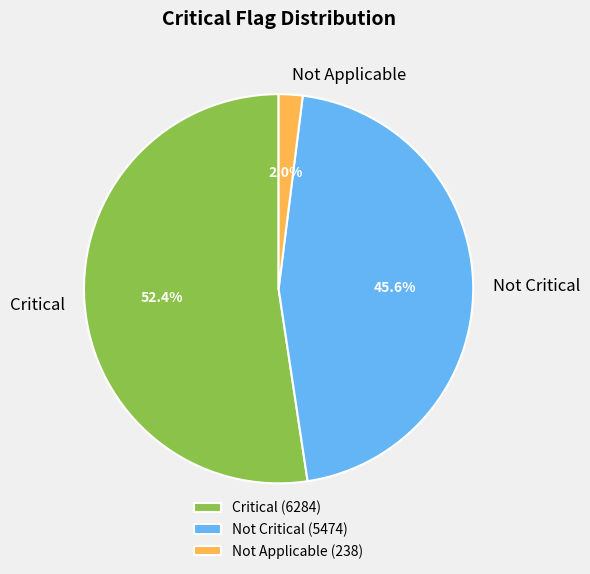

To the nearest percent, what is the difference between the Not Critical and Not Applicable slice percentages?

44%